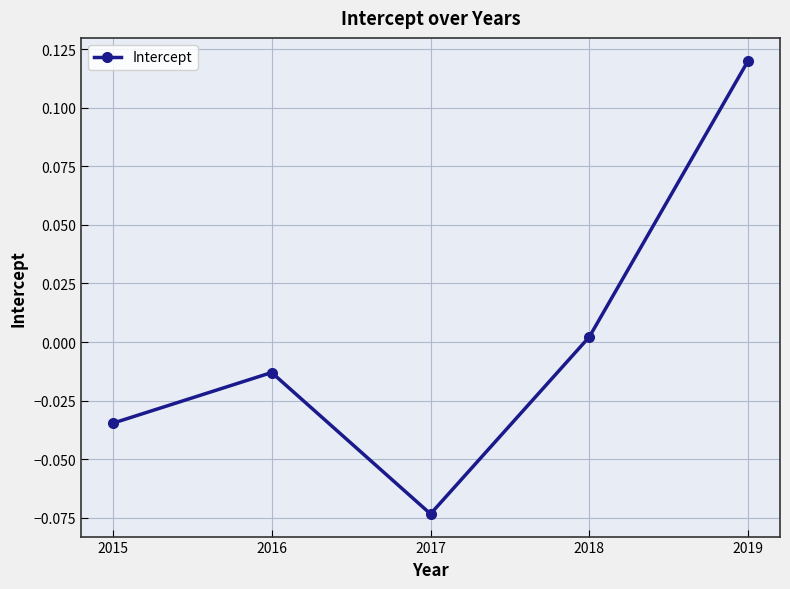

Where is the first local maximum?

2016